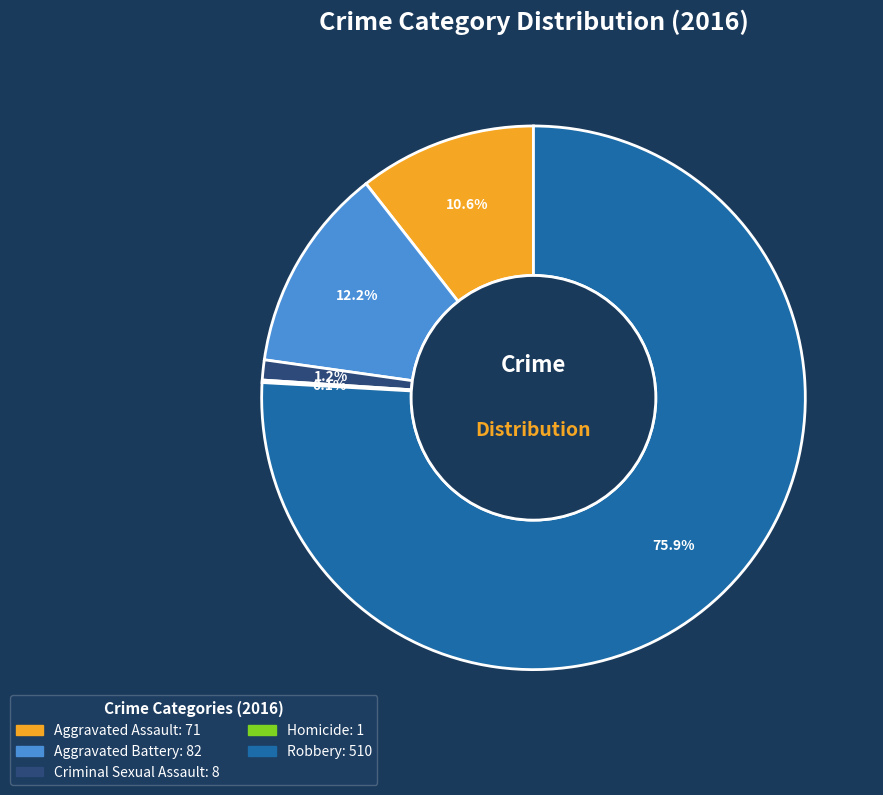

Which has a higher value, Aggravated Battery or Robbery?

Robbery